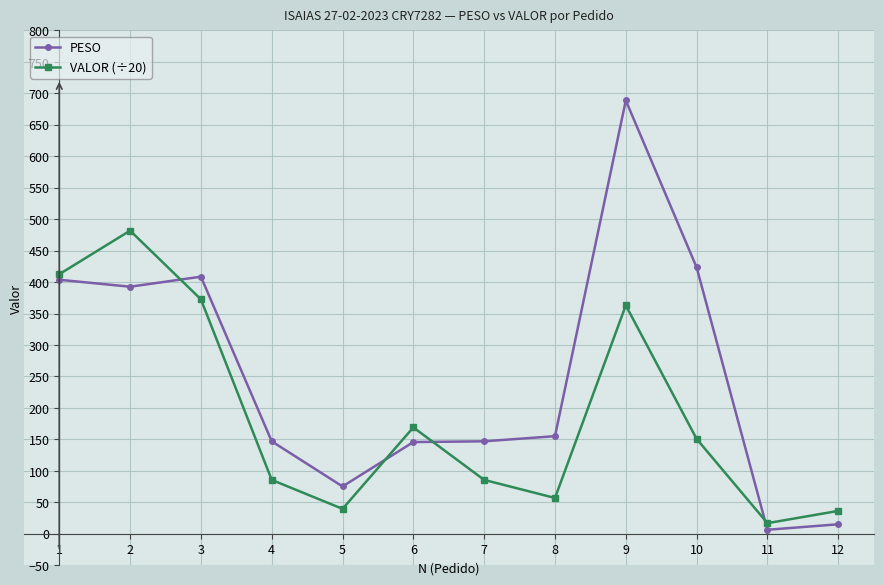

At which label does VALOR (÷20) first exceed 150?

1